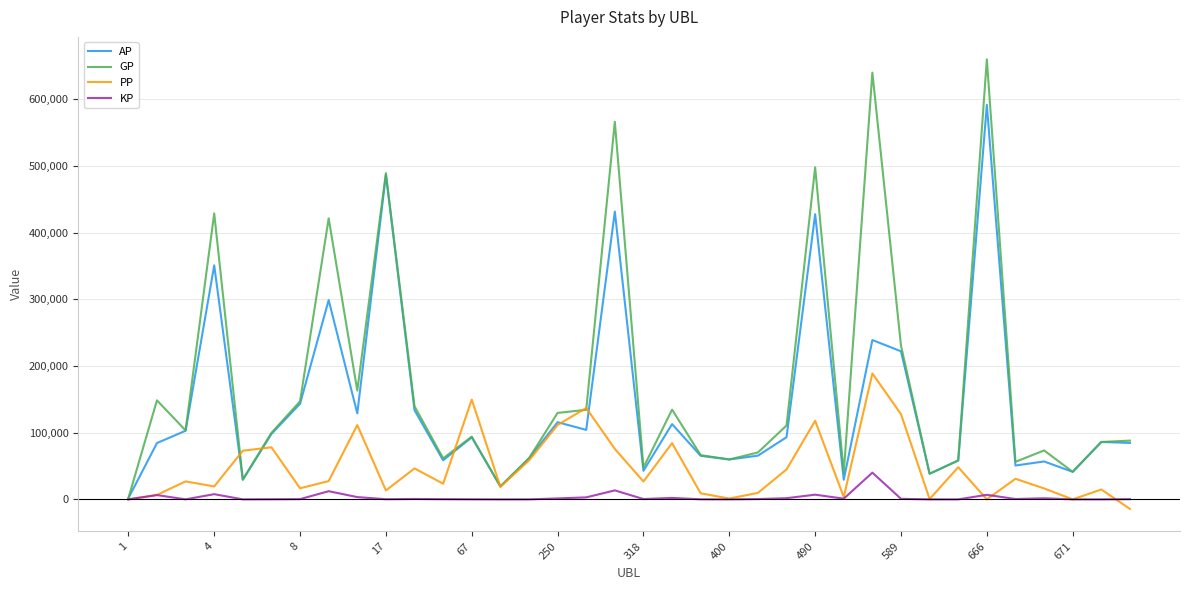

At how many categories does at least one series exceed 182237?

8